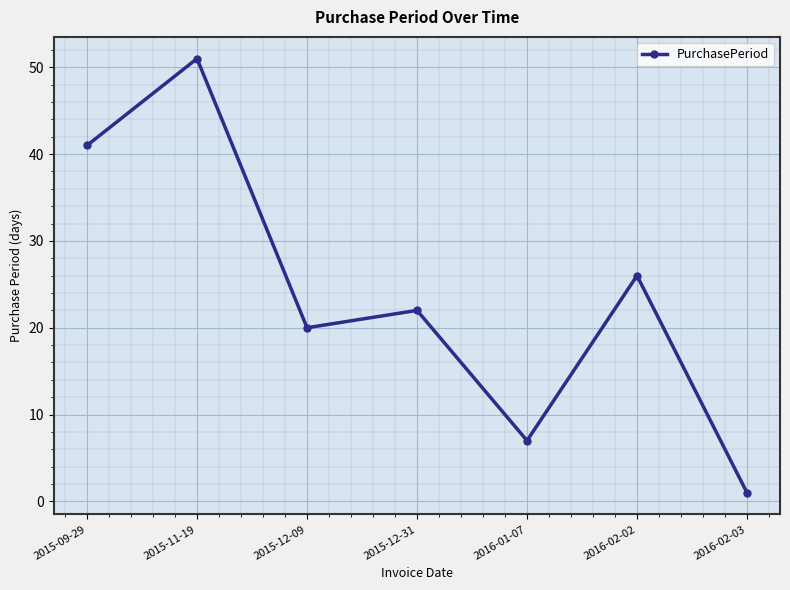

What is the label of the 6th point from the right?

2015-11-19